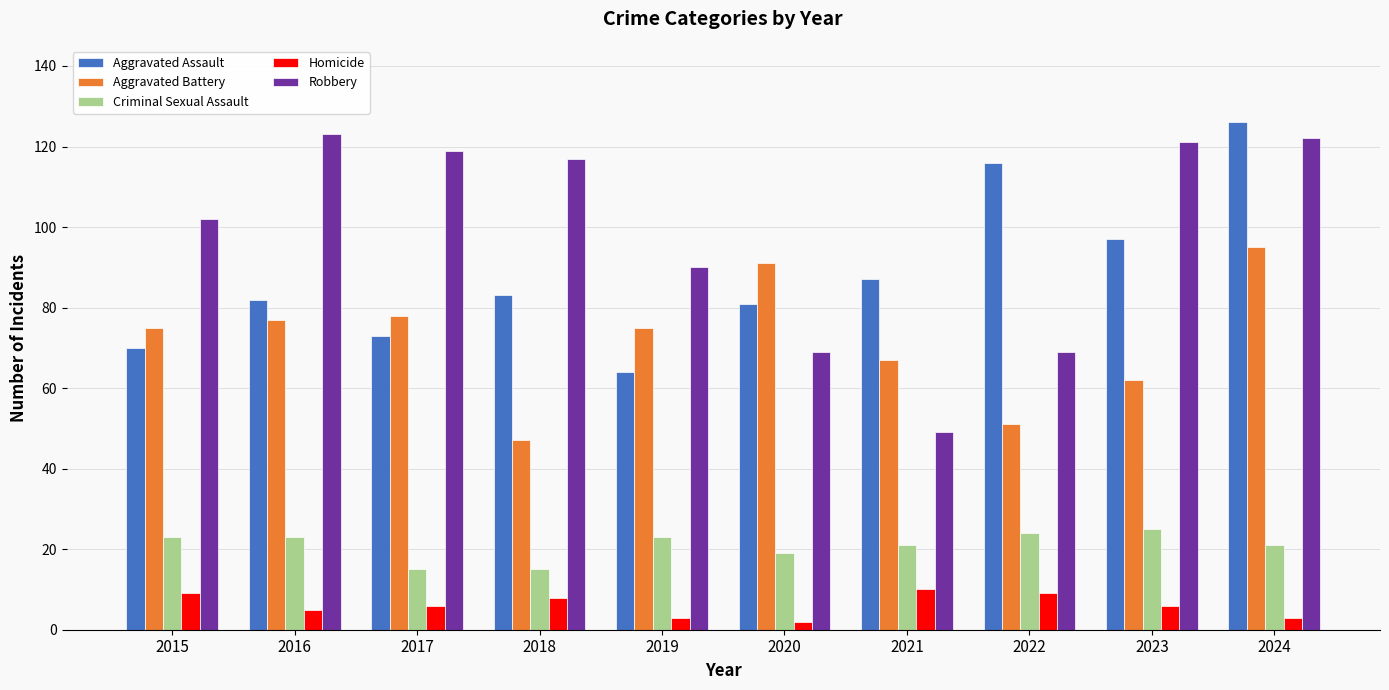

Which series has the largest total across all categories?

Robbery